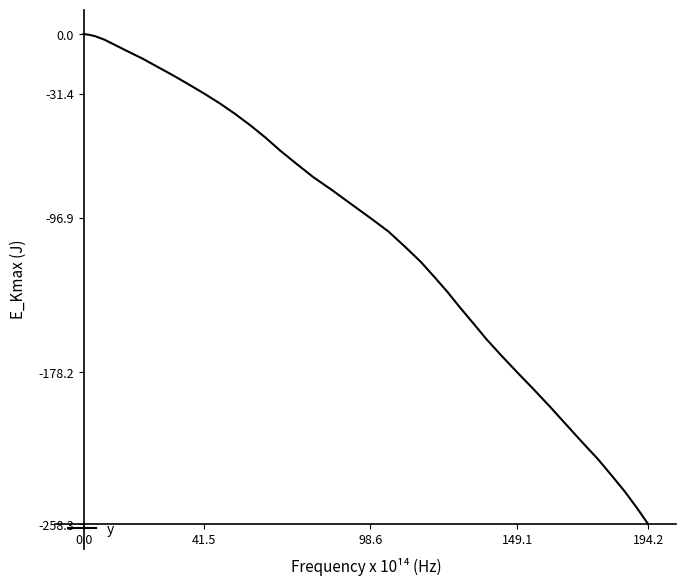

What is the difference between the maximum and minimum values?

258.3